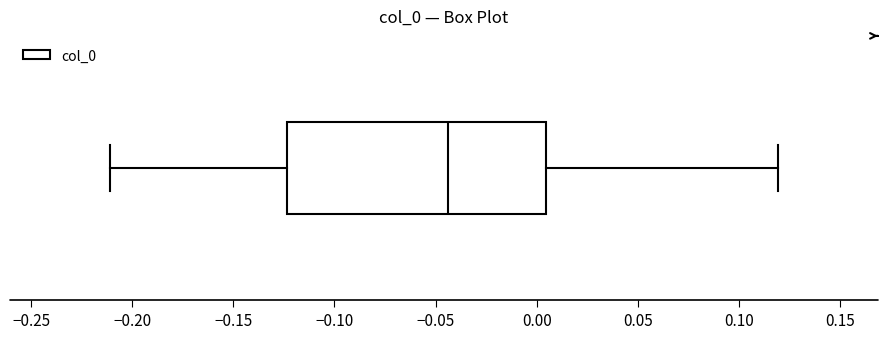

Transcribe this box plot: give where the median line is, the range the box spans, and where the two whiskers end, as read against the x-axis. The values are not printed on the chart, so give them approximately, as read against the axis.

median -0.045, box -0.125 to 0.005, whiskers -0.210 to 0.120